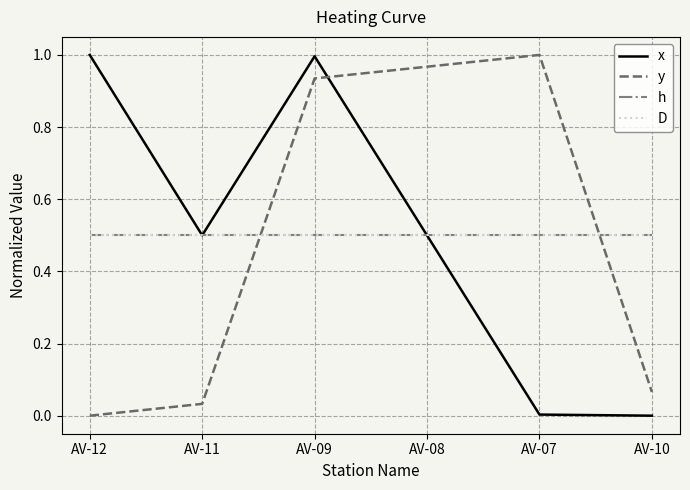

Between which two adjacent categories do x and D first intersect?

AV-12 and AV-11